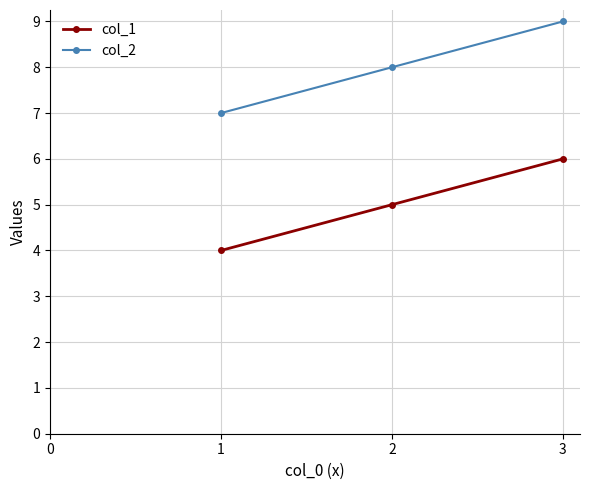

List the series in order of their peak value, lowest first.

col_1, col_2